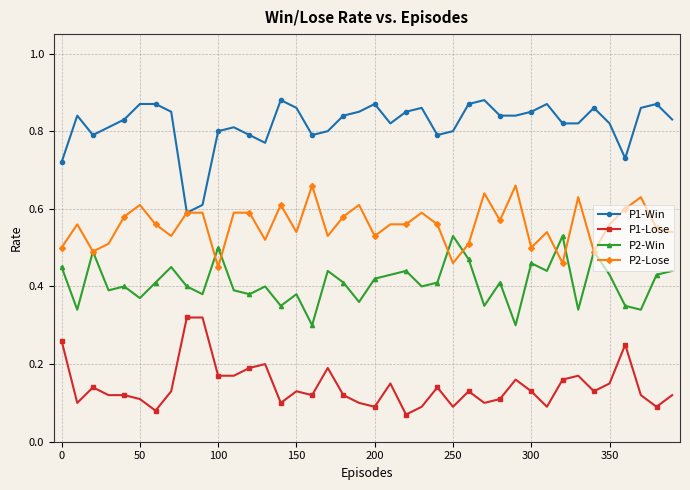

Rank the series by their average value, from highest to lowest.

P1-Win, P2-Lose, P2-Win, P1-Lose